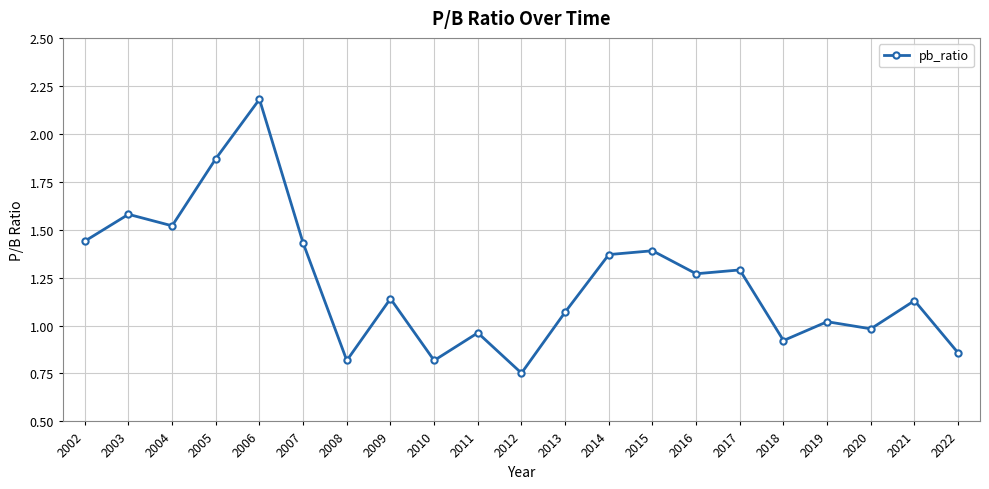

At which category does the chart reach its minimum across all series?

2012